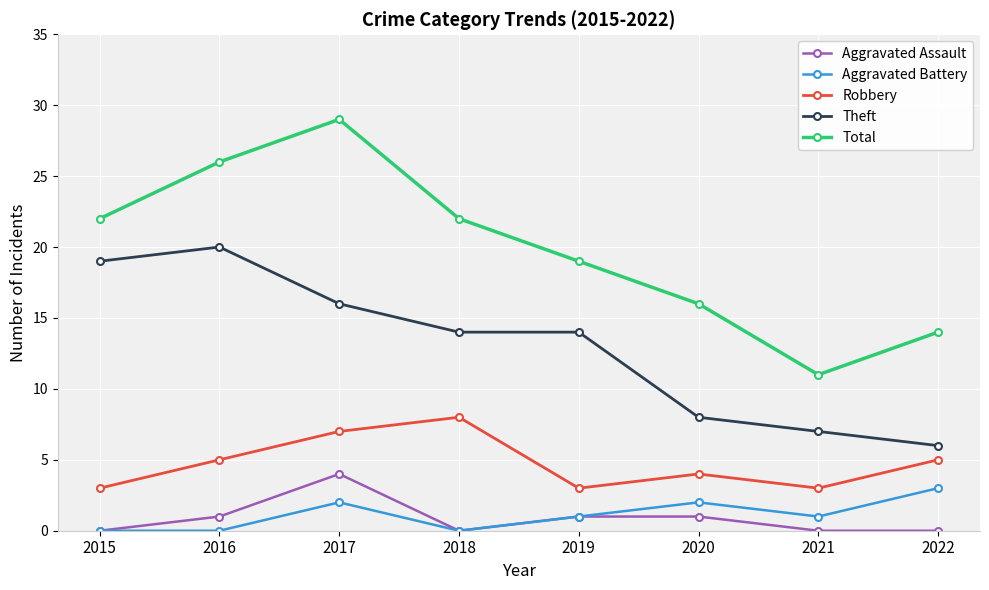

Does the chart display data point markers on the line(s)?

Yes